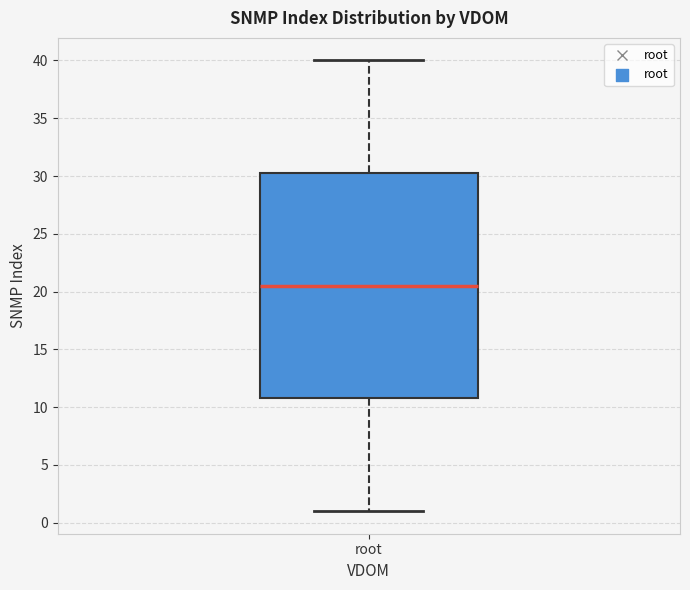

Read this box plot against the y-axis: the position of the median line, the range covered by the box, and the ends of both whiskers. The values are not printed on the chart, so give them approximately, as read against the axis.

median 20.5, box 11.0 to 30.5, whiskers 1.0 to 40.0